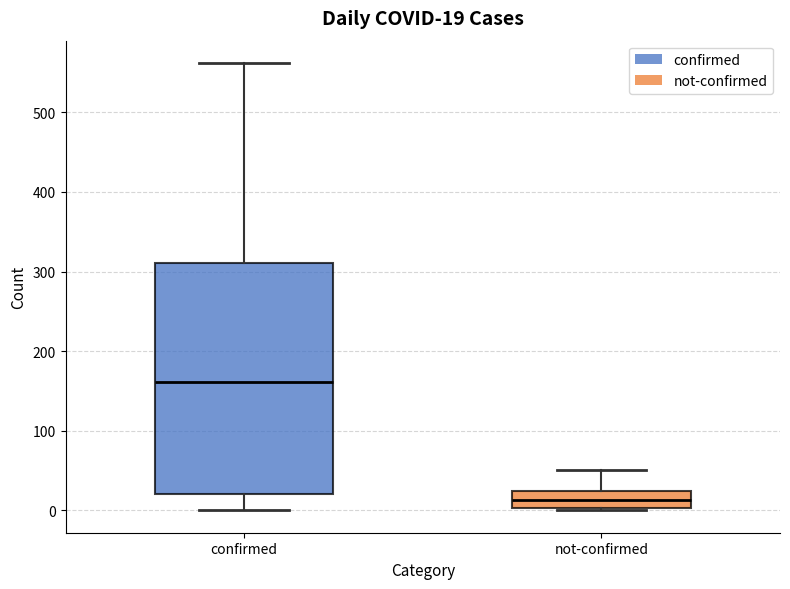

Which box's median line is the highest?

confirmed